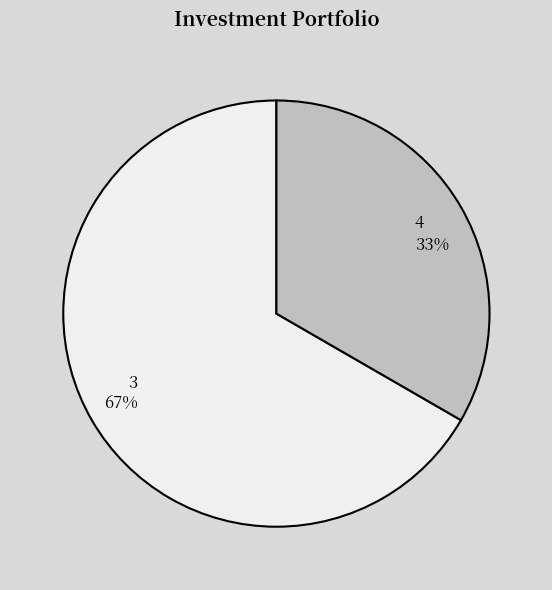

To the nearest percent, what percentage of the pie is 3?

67%